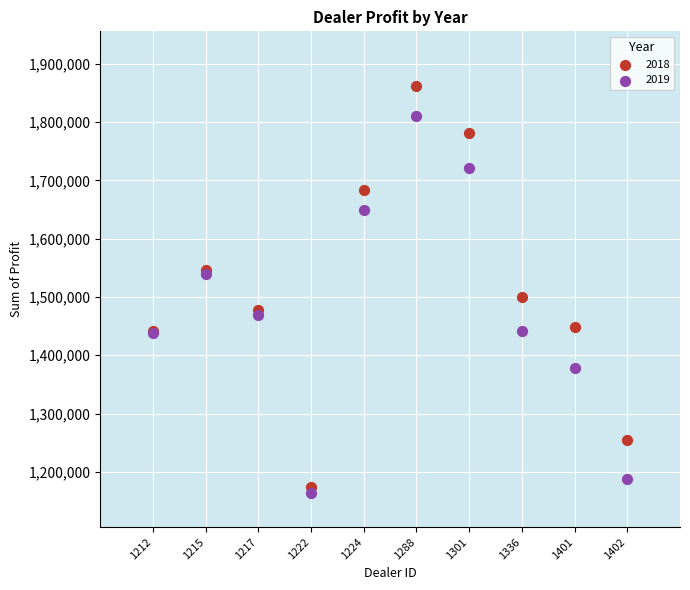

Which series has the widest spread of Y values?

2018